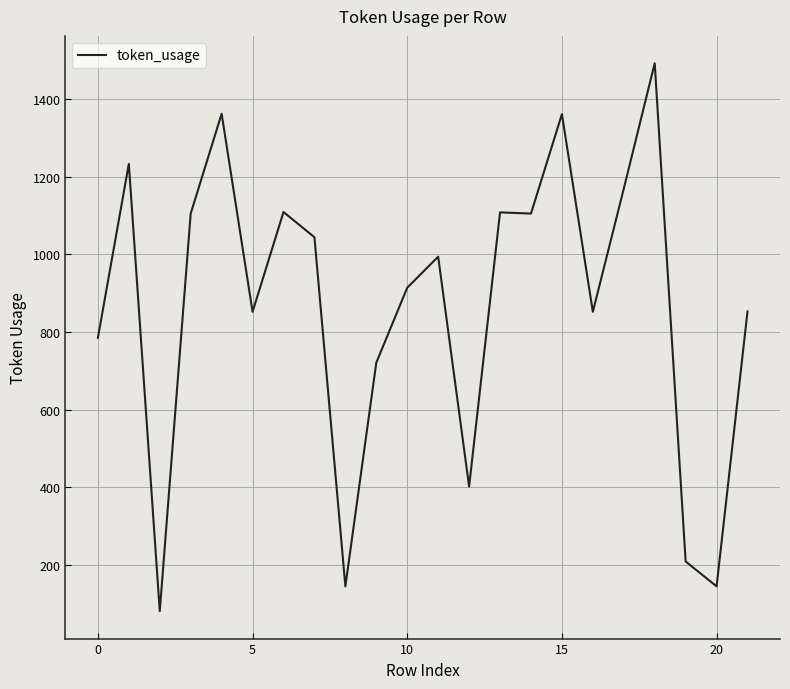

What is the smallest value displayed?

81